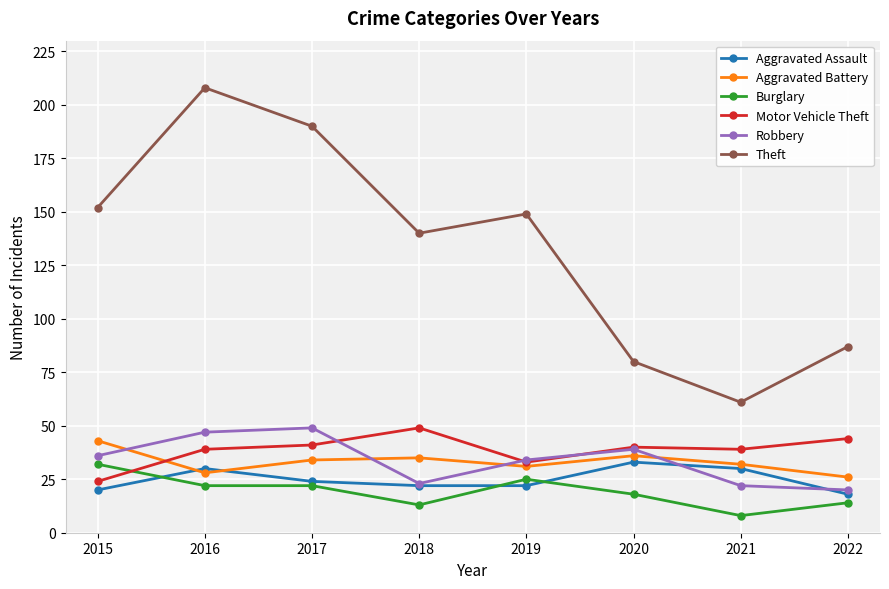

Where is the first local minimum for Motor Vehicle Theft?

2019